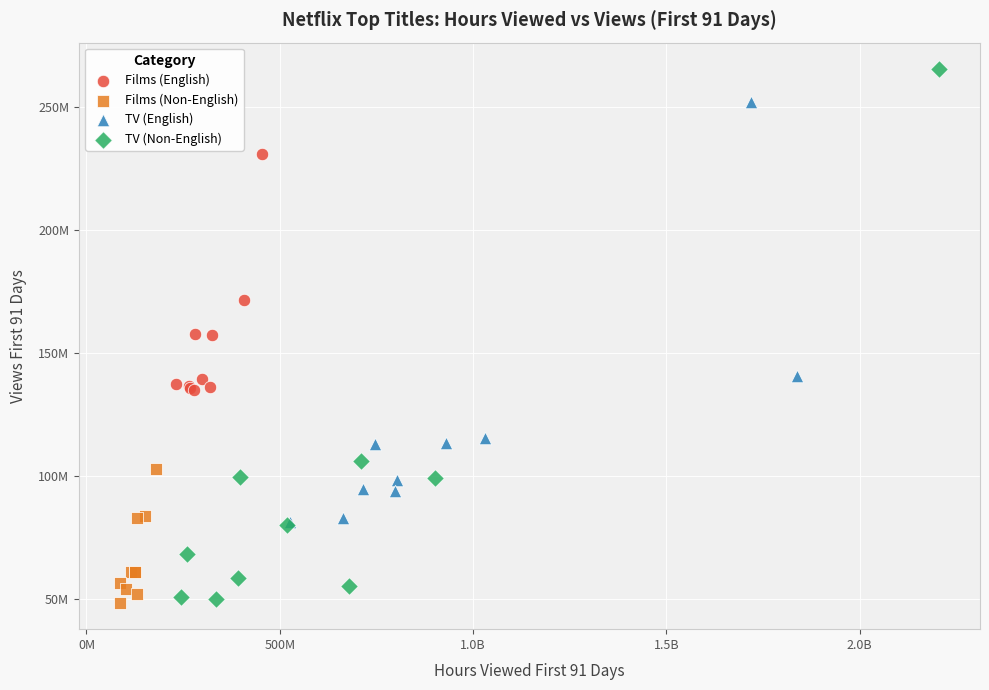

What are all the series names shown in the legend?

Films (English), Films (Non-English), TV (English), TV (Non-English)